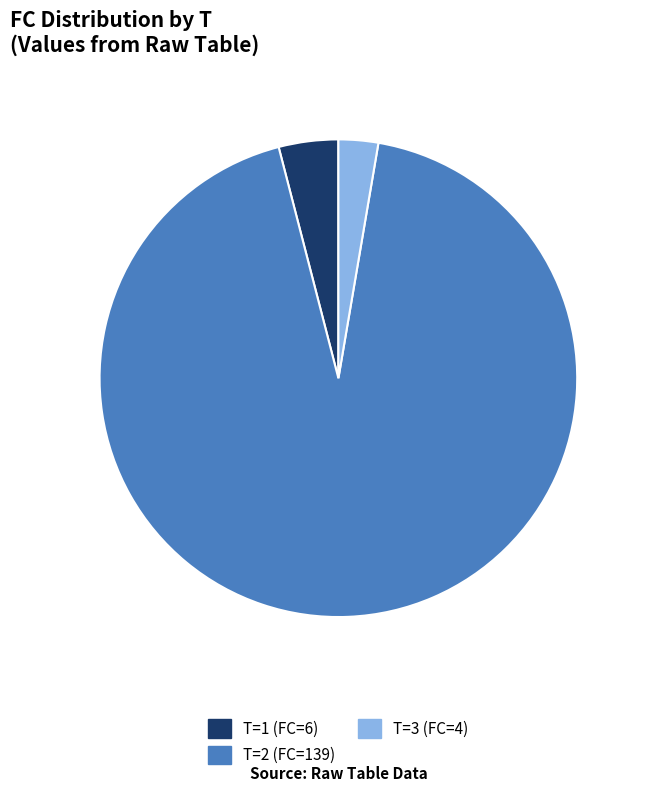

Is there any slice that represents more than half of the pie?

Yes